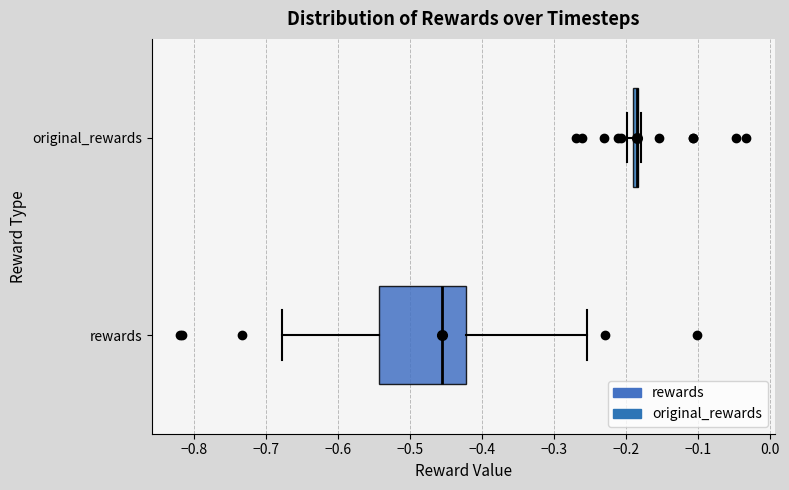

Which box is the widest, from its left edge to its right edge?

rewards